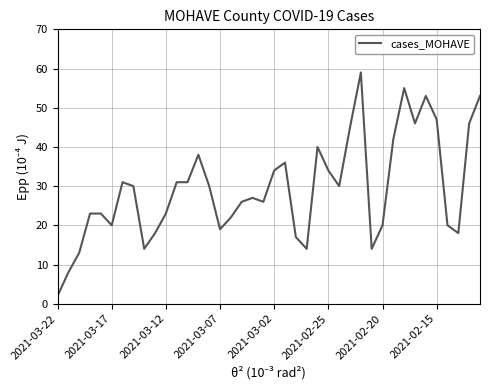

How many values are below 30?

20